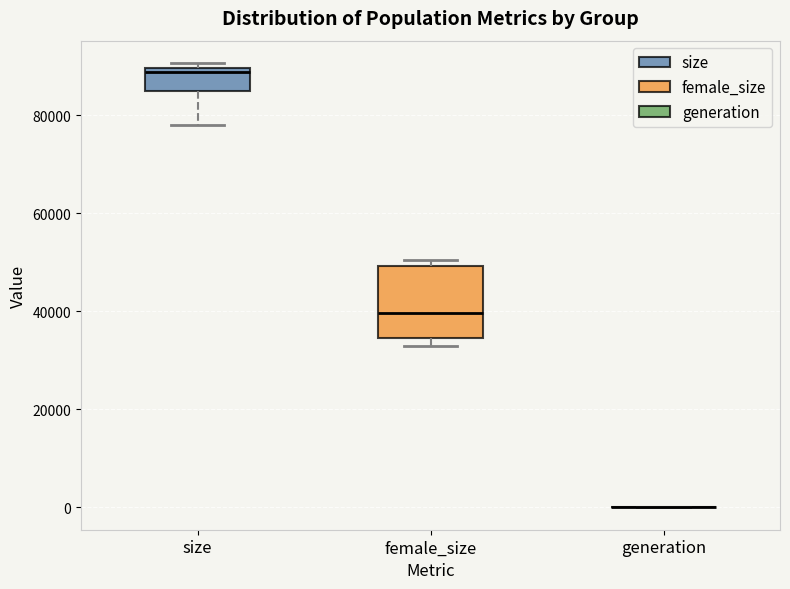

Reading left to right, read every box against the y-axis: the position of its median line, the range the box covers, and the ends of its whiskers. The values are not printed on the chart, so give them approximately, as read against the axis.

size: median 88000, box 84000 to 90000, whiskers 78000 to 90000 (just above the box's upper edge)
female_size: median 40000, box 34000 to 50000, whiskers 34000 (just below the box's lower edge) to 50000 (just above the box's upper edge)
generation: box collapsed to a line at 0, whiskers 0 to 0